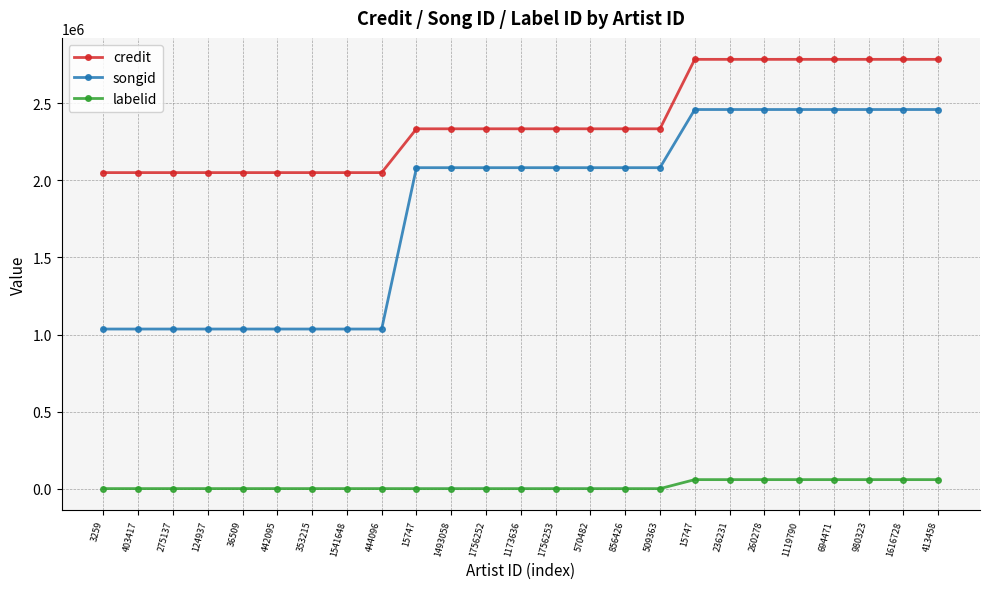

True or false: songid has a value of 1035796 at 3259.

True